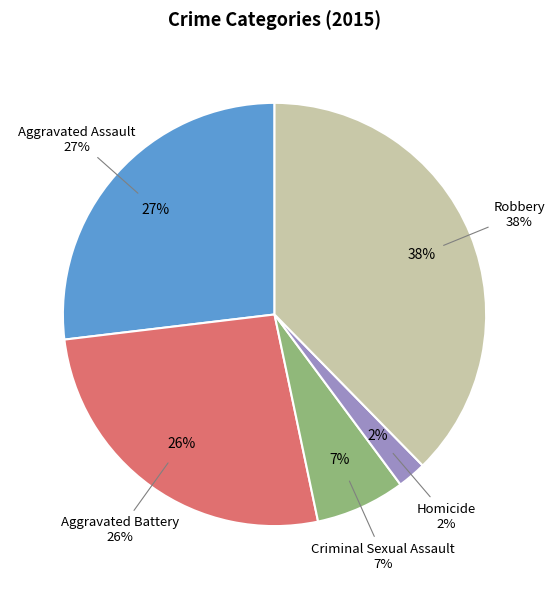

Is it true that Aggravated Assault is 36% of the pie?

False